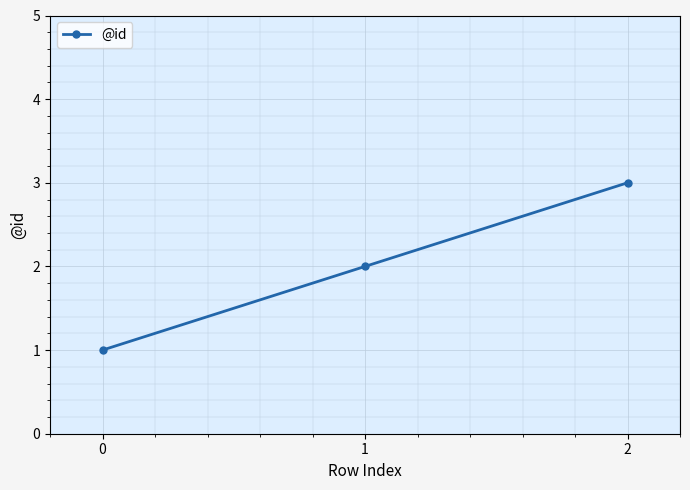

Count the values in the range 1 to 3.

3